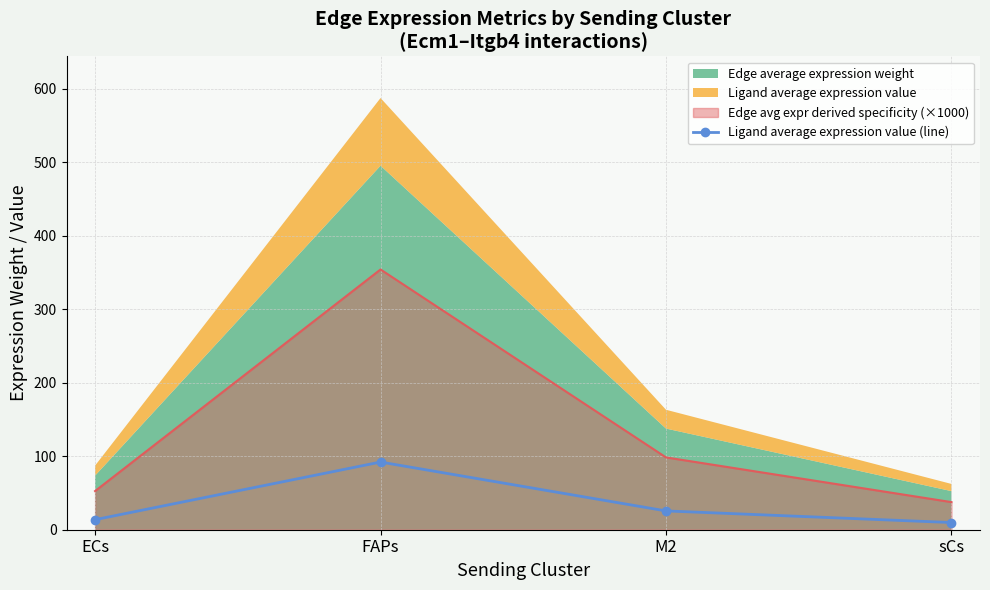

List the labels in order of value, largest first.

FAPs, M2, ECs, sCs